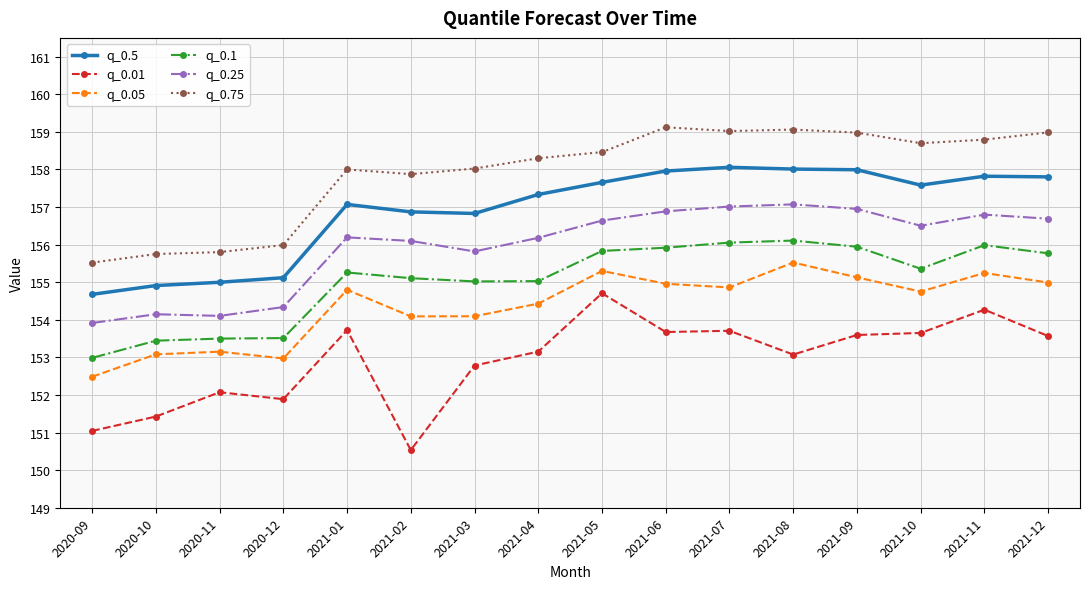

What is the minimum value for q_0.75?

155.5